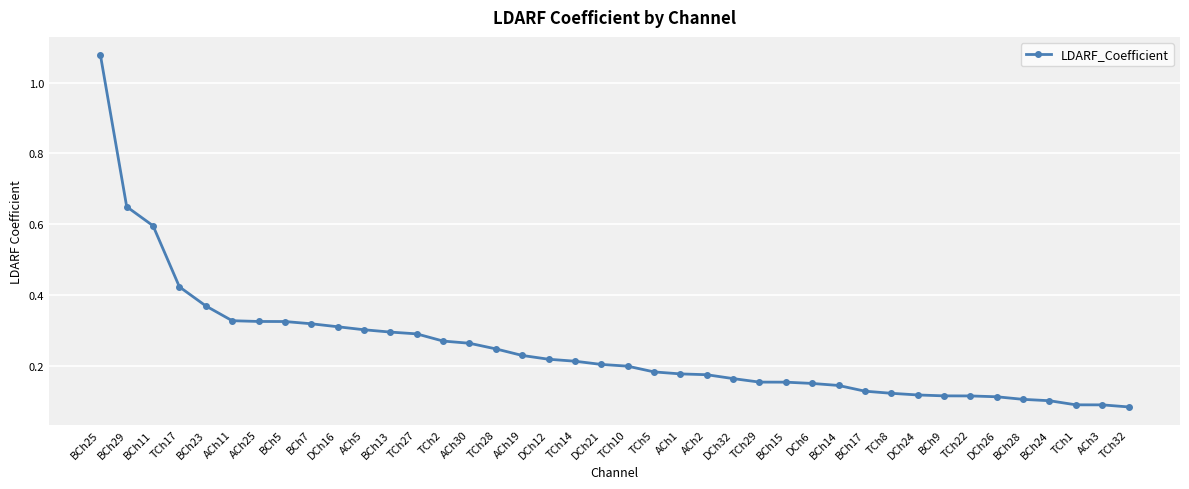

The value at ACh2 is 0.1. True or false?

False